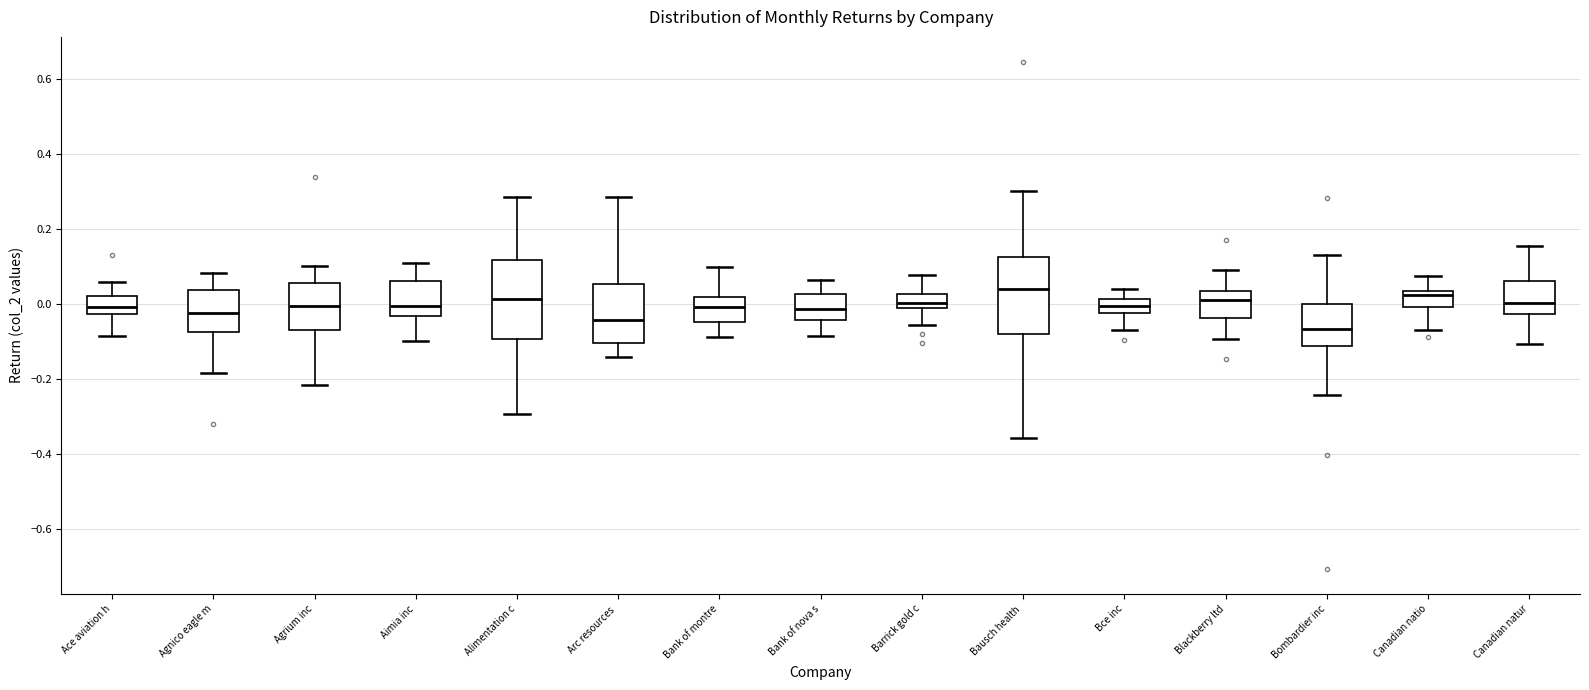

Where does the lower whisker of the box for Agrium inc end on the y-axis? The values are not printed on the chart, so give them approximately, as read against the axis.

-0.22